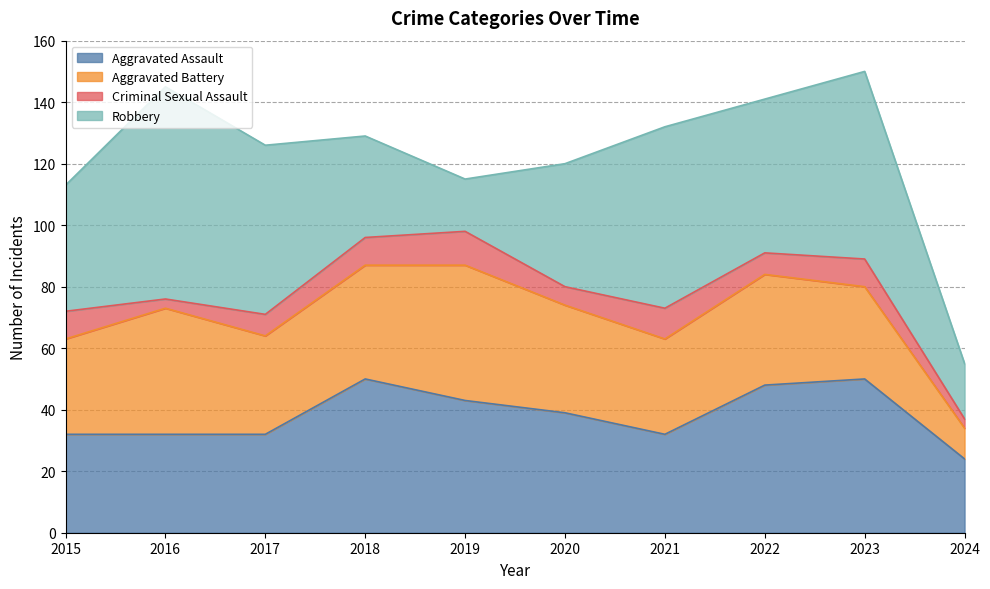

Is it true that Aggravated Assault equals 89 at 2023?

False